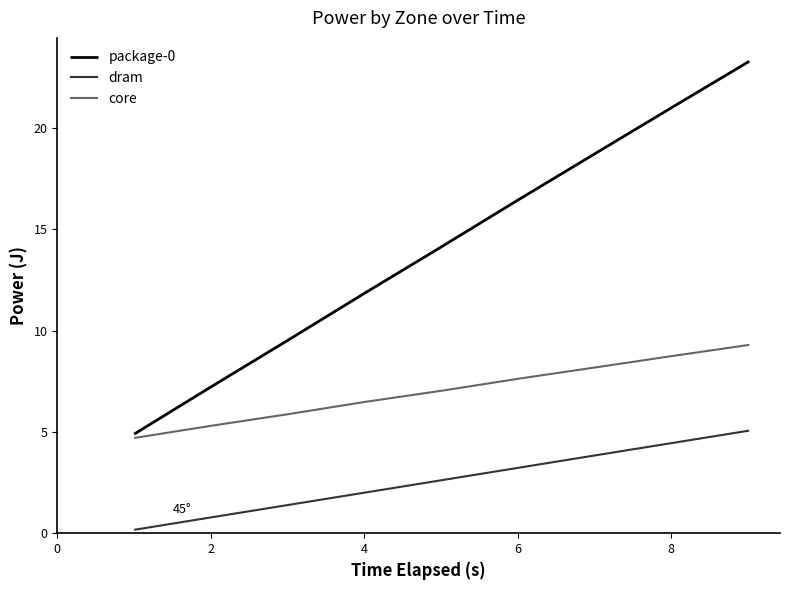

What are all the series names shown in the legend?

package-0, dram, core